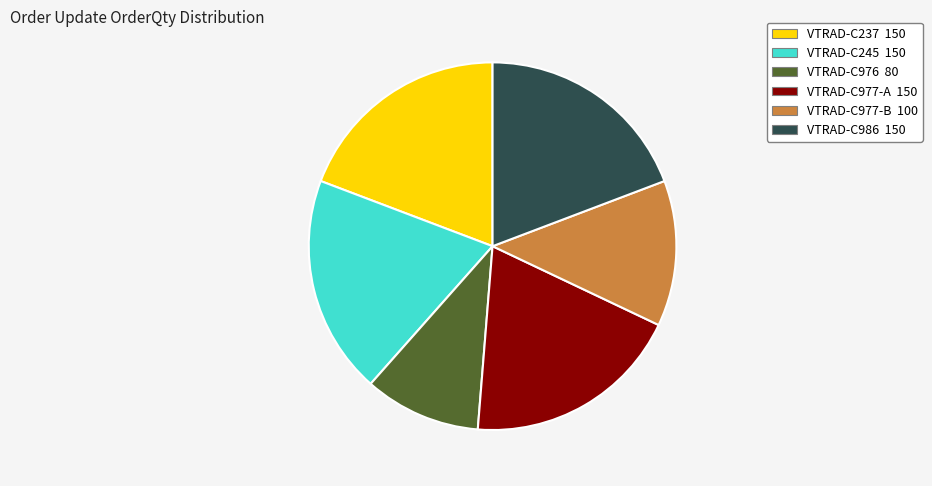

Which category has the smallest portion of the pie?

VTRAD-C976